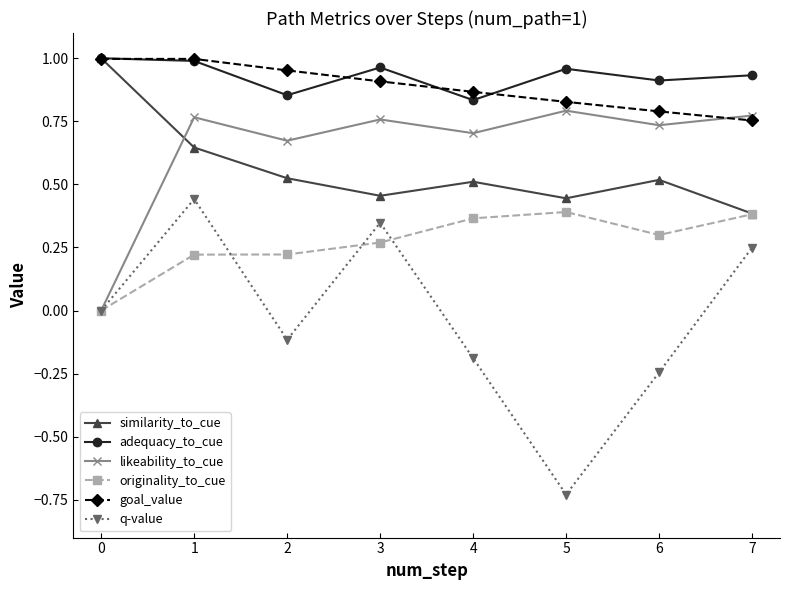

The likeability_to_cue series shows 1.1 at 4. True or false?

False